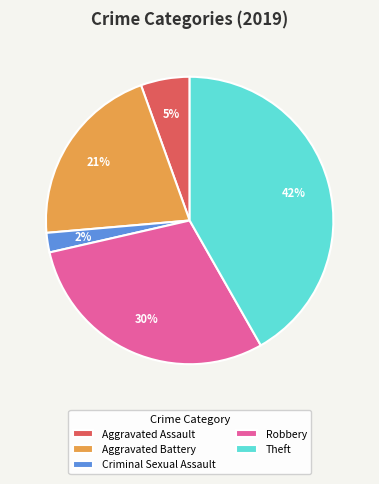

To the nearest percent, what portion does Aggravated Assault represent?

5%